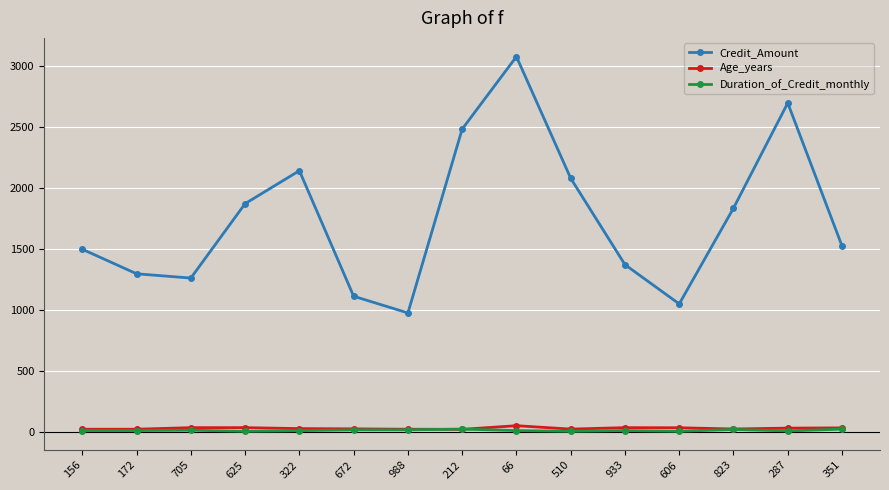

True or false: Duration_of_Credit_monthly has more than 1 points higher than both neighbors.

True